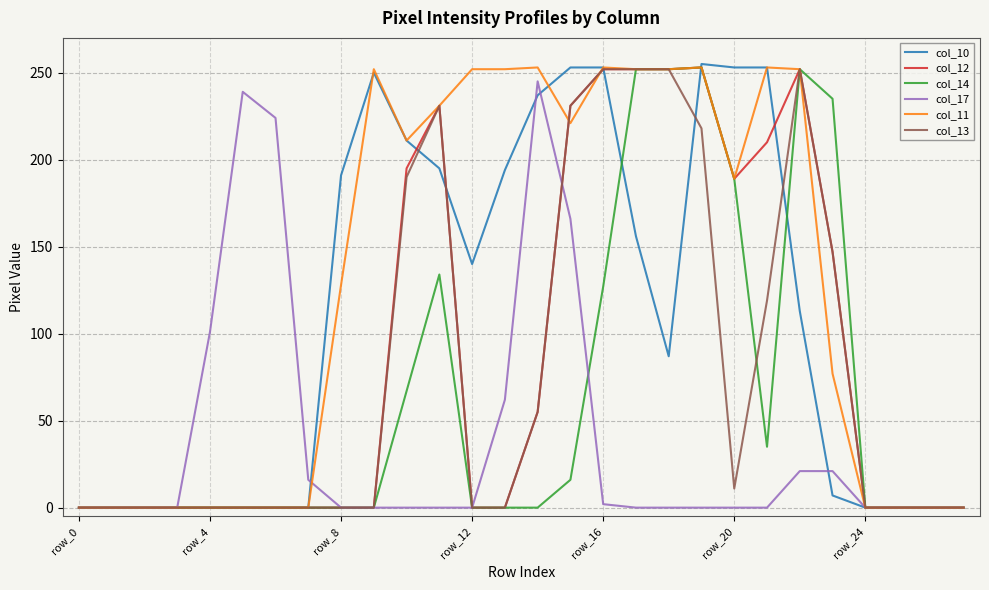

Which series has the widest spread of values?

col_10